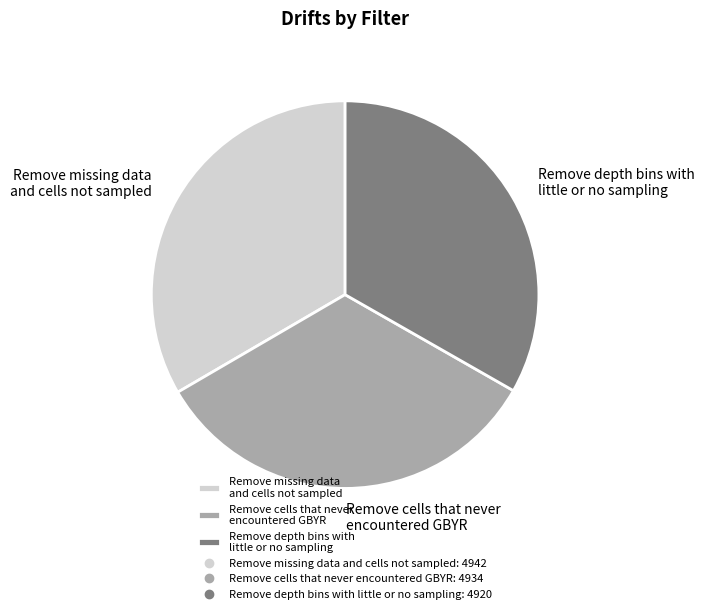

Combined, do Remove cells that never encountered GBYR and Remove depth bins with little or no sampling account for over 50%?

Yes